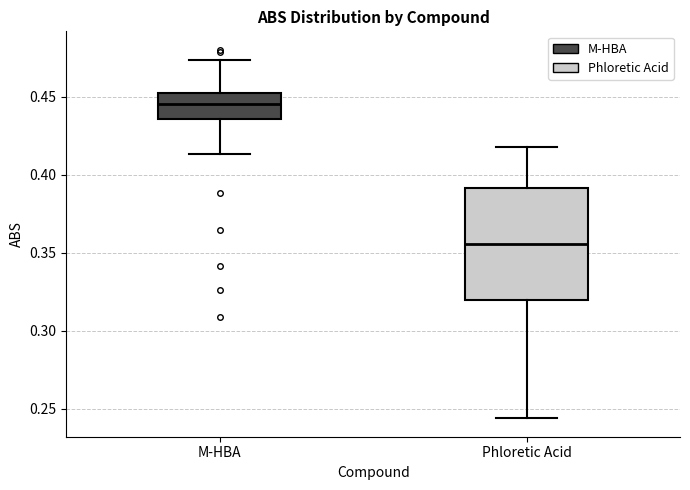

Which box has the lowest median line?

Phloretic Acid